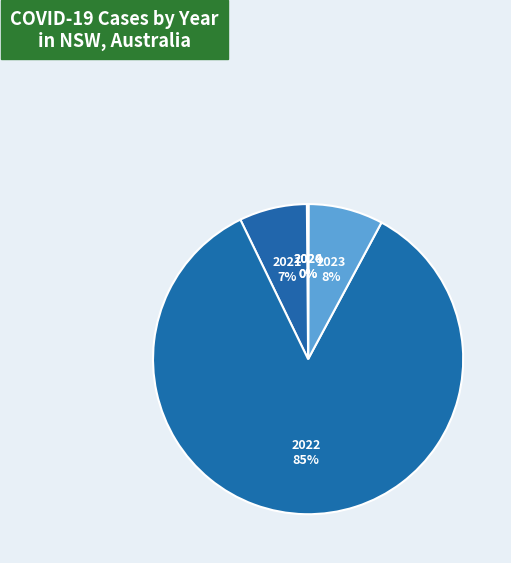

Is the sum of 2021 and 2022 greater than half?

Yes